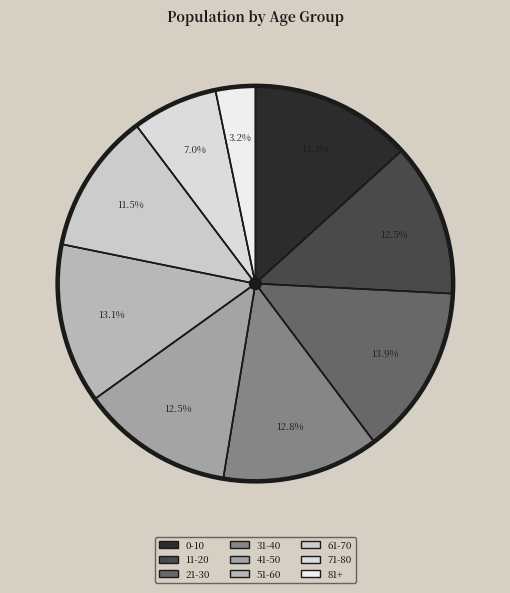

To the nearest percent, what is the difference between the 41-50 and 51-60 slice percentages?

1%